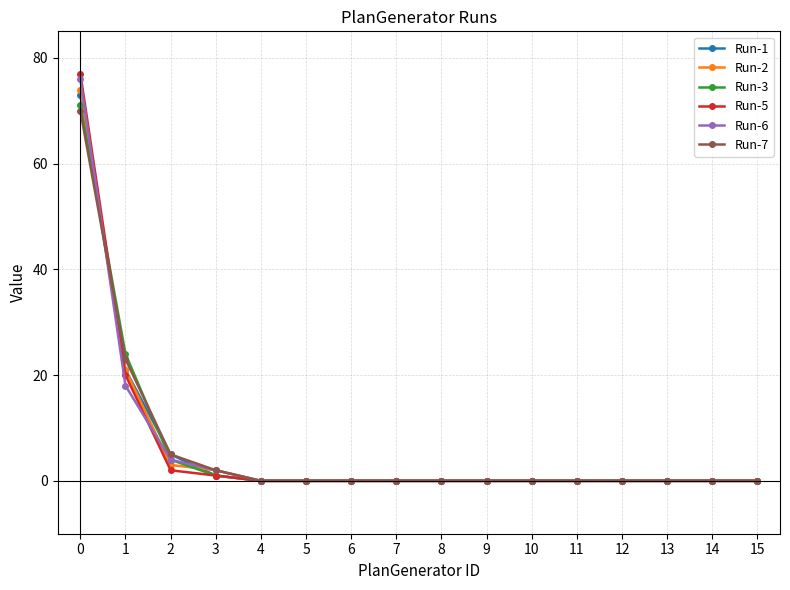

What is the difference between the maximum and minimum values in the Run-2 series?

74